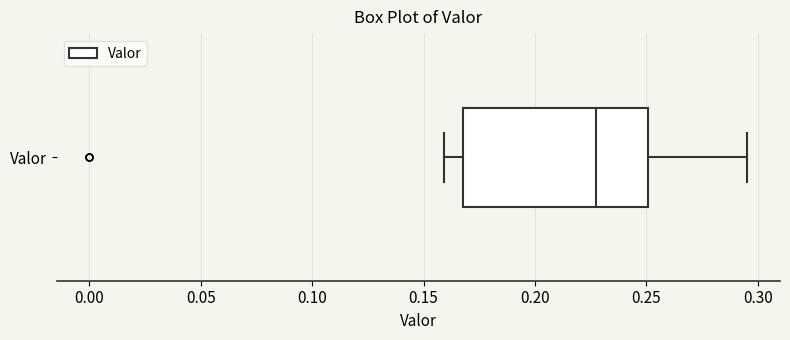

Transcribe this box plot: give where the median line is, the range the box spans, and where the two whiskers end, as read against the x-axis. The values are not printed on the chart, so give them approximately, as read against the axis.

median 0.225, box 0.170 to 0.250, whiskers 0.160 to 0.295